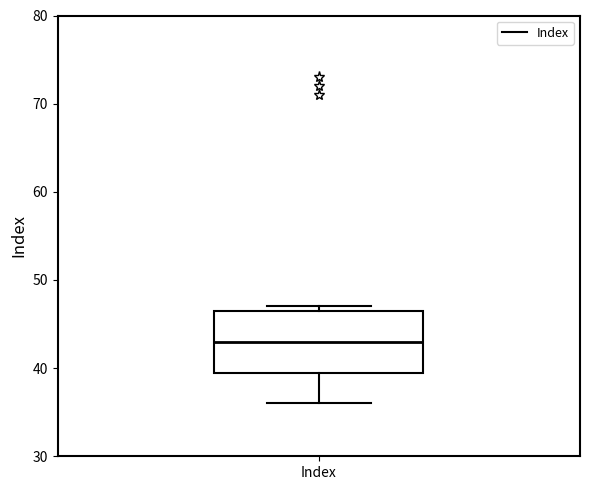

Transcribe this box plot: give where the median line is, the range the box spans, and where the two whiskers end, as read against the y-axis. The values are not printed on the chart, so give them approximately, as read against the axis.

median 43, box 40 to 47, whiskers 36 to 47 (just above the box's upper edge)